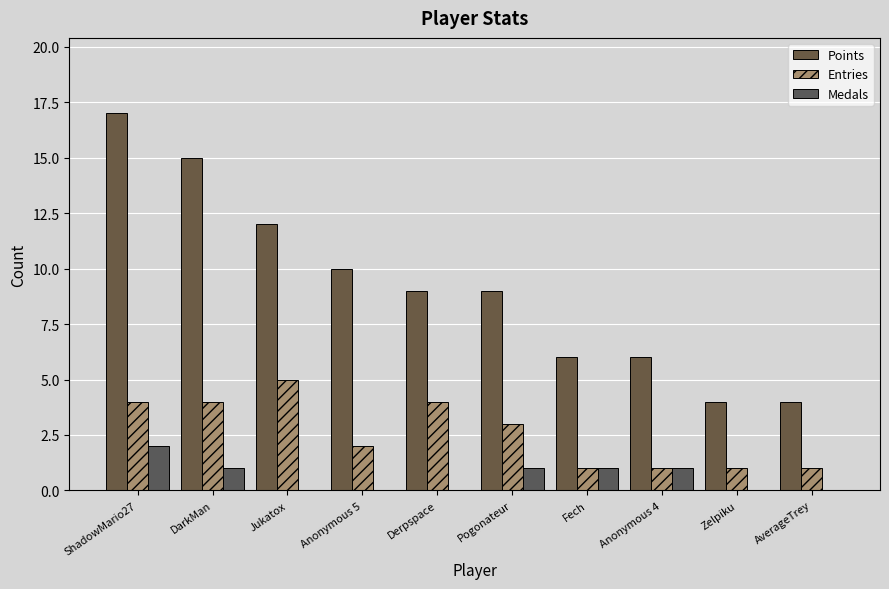

Are the bars grouped side by side (vs. stacked)?

Yes